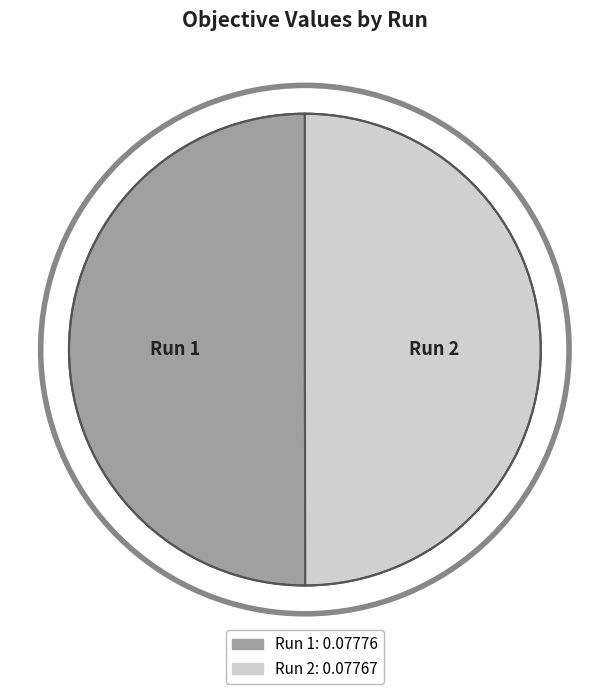

The Run 2 slice represents 57% of the pie. True or false?

False